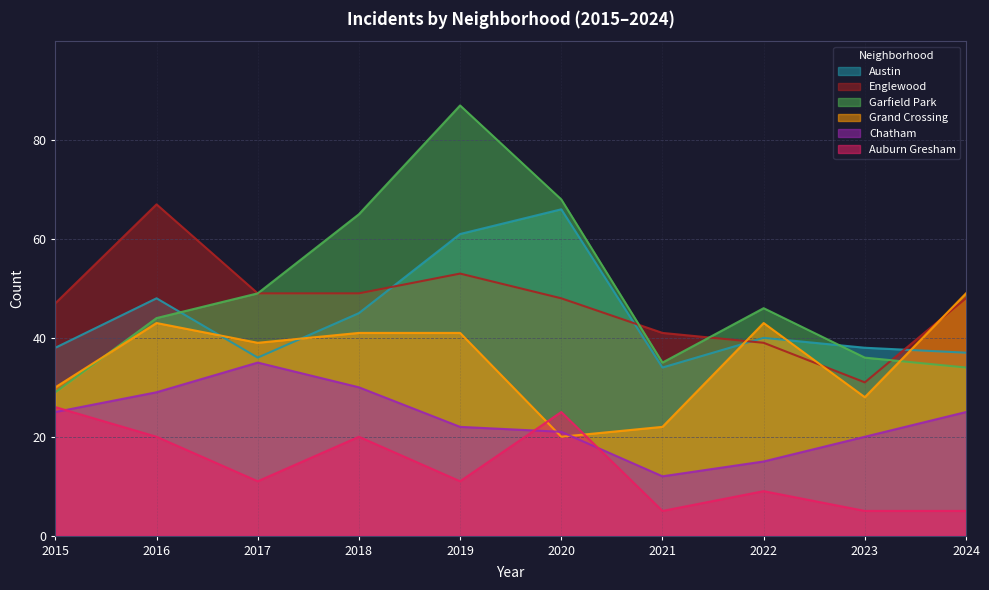

Which category has the highest value in the Englewood series?

2016